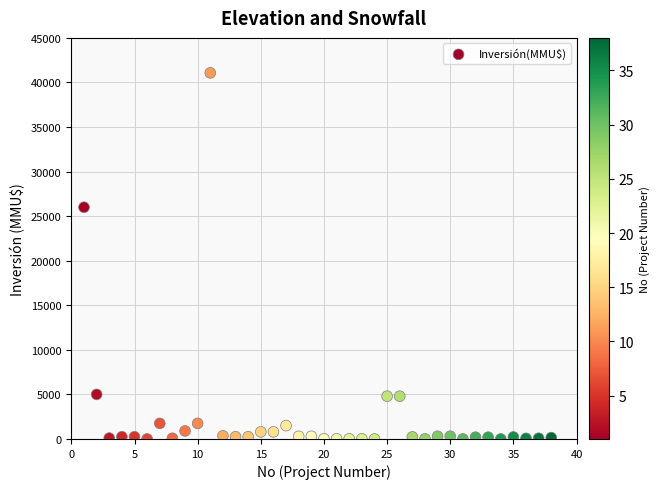

What is the range of X values (max minus min)?

37